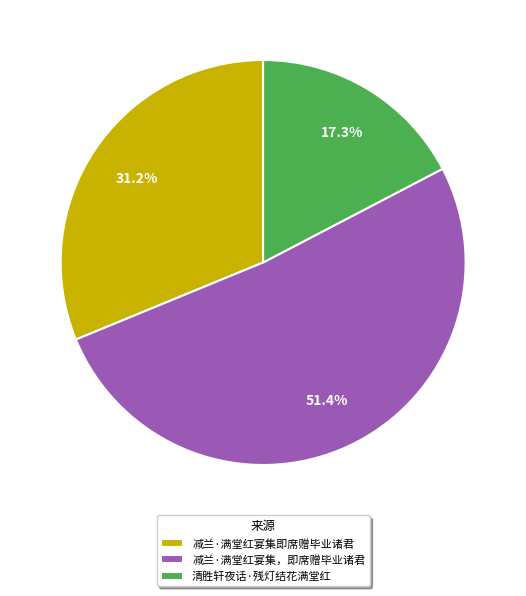

To the nearest percent, what percentage of the pie is 减兰·满堂红宴集即席赠毕业诸君?

31%